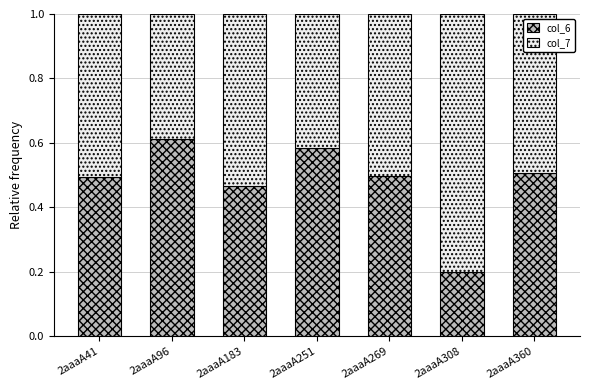

The value of col_6 at 2aaaA96 is 0.9. True or false?

False